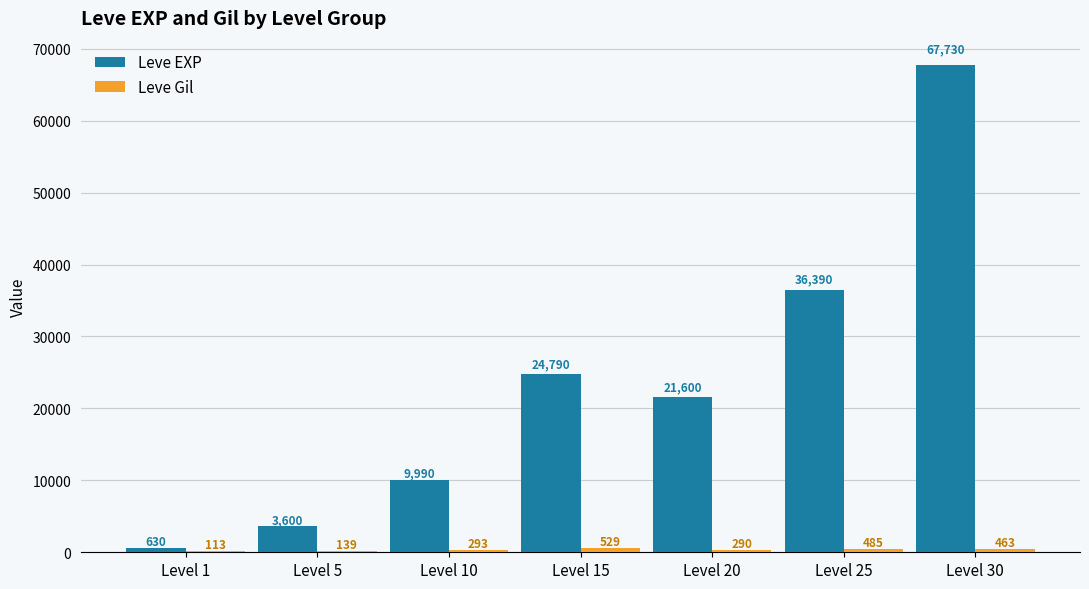

True or false: Leve EXP has a value of 9990 at Level 10.

True